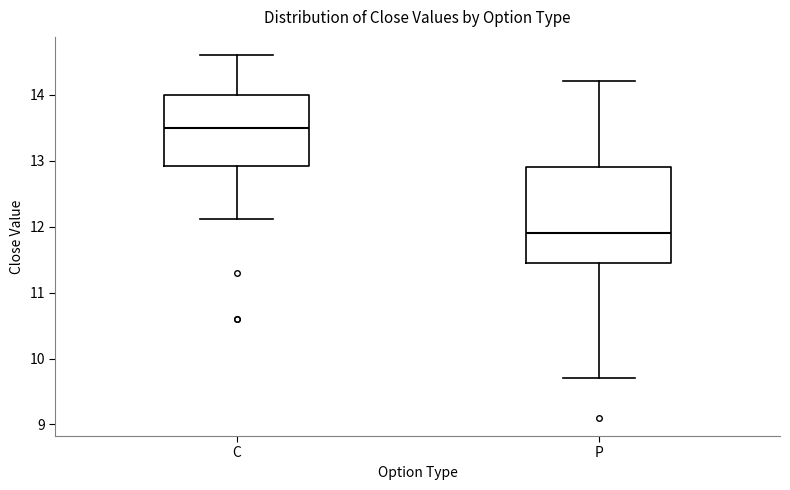

Comparing the boxes themselves (not the whiskers), which one is the tallest?

P